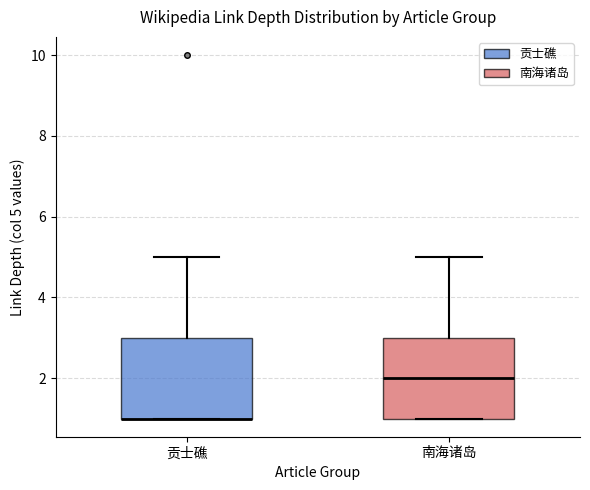

Where is the upper edge of the box for 贡士礁 on the y-axis? The values are not printed on the chart, so give them approximately, as read against the axis.

3